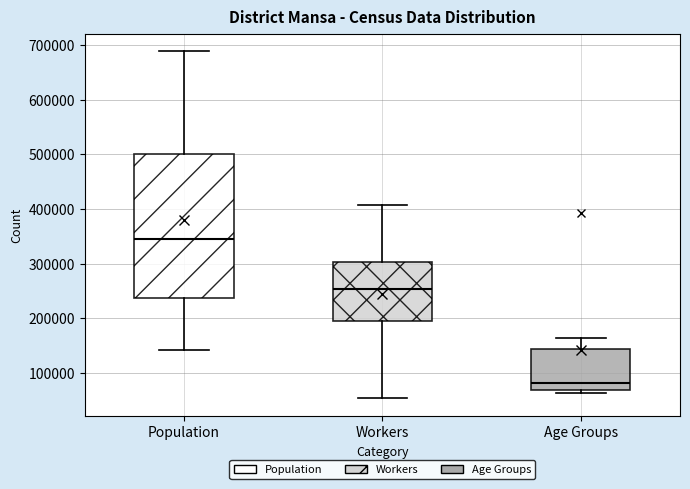

Reading left to right, read every box against the y-axis: the position of its median line, the range the box covers, and the ends of its whiskers. The values are not printed on the chart, so give them approximately, as read against the axis.

Population: median 340000, box 240000 to 500000, whiskers 140000 to 690000
Workers: median 250000, box 190000 to 300000, whiskers 50000 to 410000
Age Groups: median 80000, box 70000 to 140000, whiskers 60000 to 160000